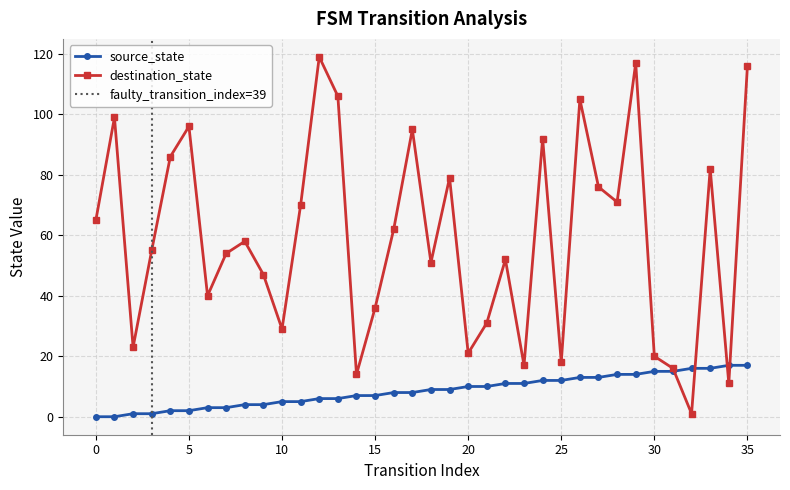

Which category has the highest value in the destination_state series?

12